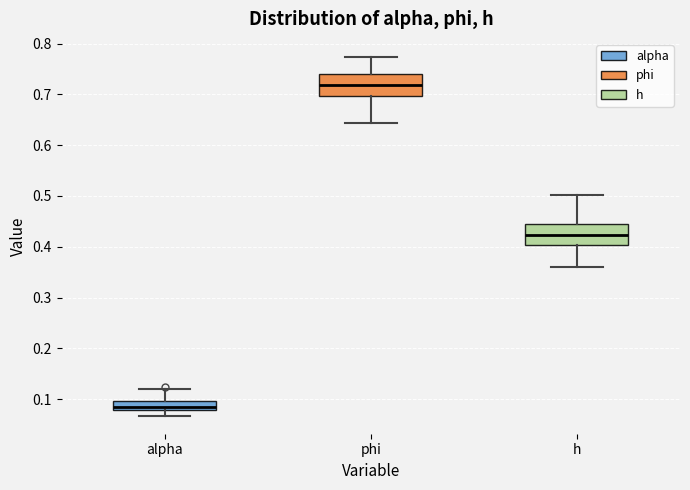

Reading left to right, read every box against the y-axis: the position of its median line, the range the box covers, and the ends of its whiskers. The values are not printed on the chart, so give them approximately, as read against the axis.

alpha: median 0.08 (inside the box), box 0.08 to 0.10, whiskers 0.07 to 0.12
phi: median 0.72, box 0.70 to 0.74, whiskers 0.64 to 0.77
h: median 0.42, box 0.40 to 0.45, whiskers 0.36 to 0.50